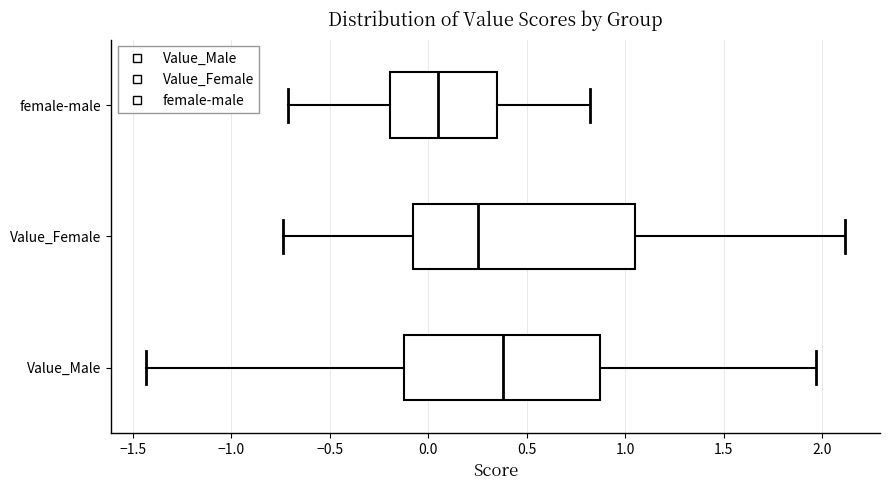

Reading bottom to top, transcribe this box plot: for each box, give where its median line is, the range the box spans, and where its two whiskers end, as read against the x-axis. The values are not printed on the chart, so give them approximately, as read against the axis.

Value_Male: median 0.40, box -0.10 to 0.85, whiskers -1.45 to 1.95
Value_Female: median 0.25, box -0.10 to 1.05, whiskers -0.75 to 2.10
female-male: median 0.05, box -0.20 to 0.35, whiskers -0.70 to 0.80